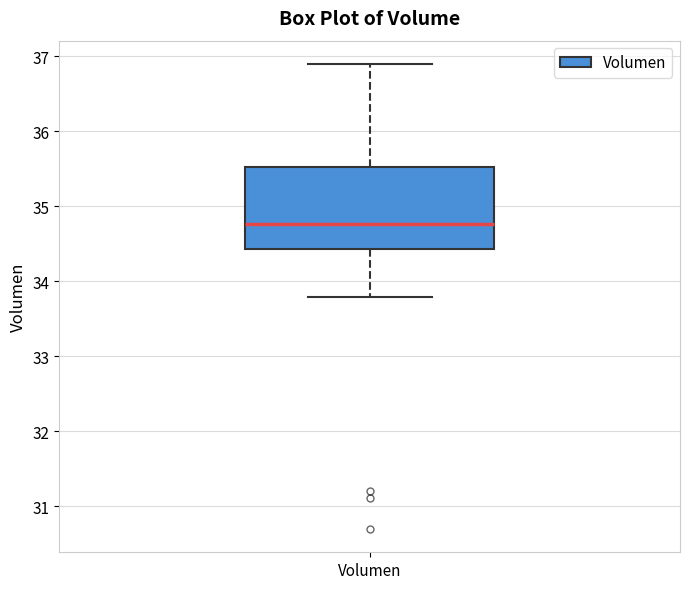

Read this box plot against the y-axis: the position of the median line, the range covered by the box, and the ends of both whiskers. The values are not printed on the chart, so give them approximately, as read against the axis.

median 34.8, box 34.4 to 35.5, whiskers 33.8 to 36.9